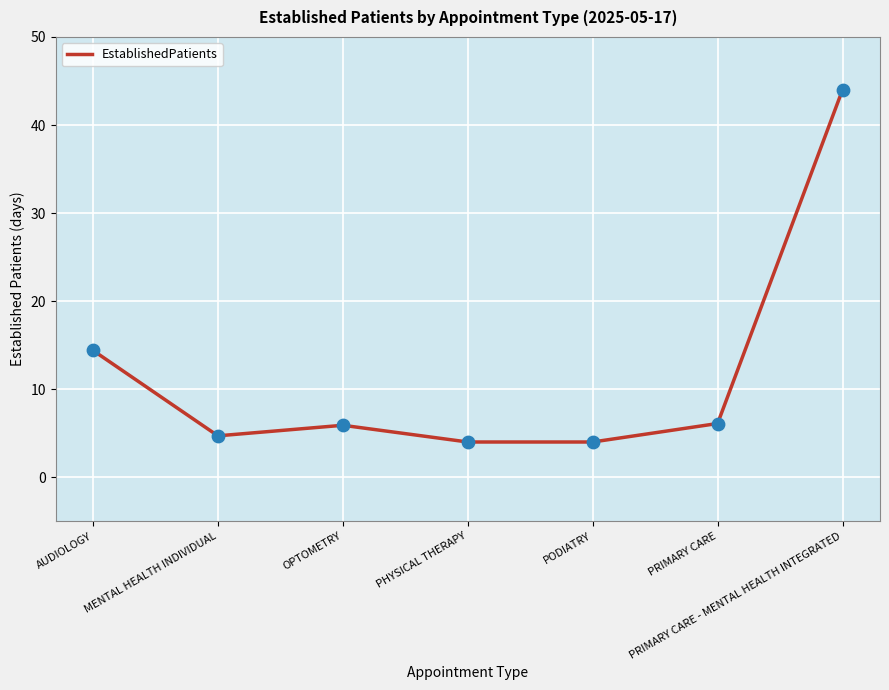

What is the change in value from AUDIOLOGY to PRIMARY CARE?

-8.3